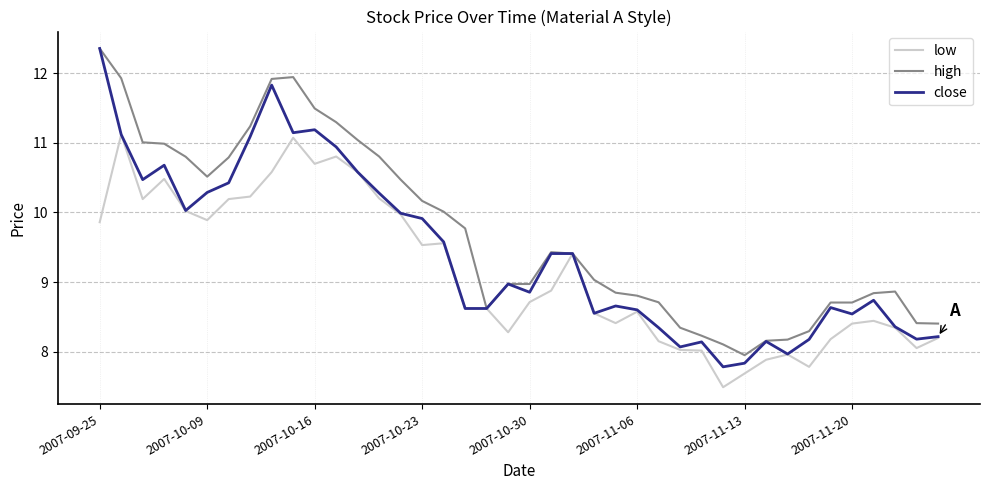

What is the maximum value shown in the chart?

12.4